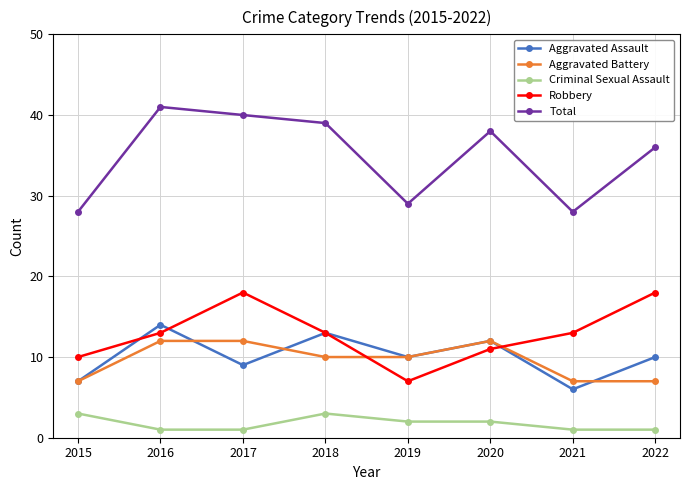

What is the value of the Criminal Sexual Assault point at the 2nd from the left?

1